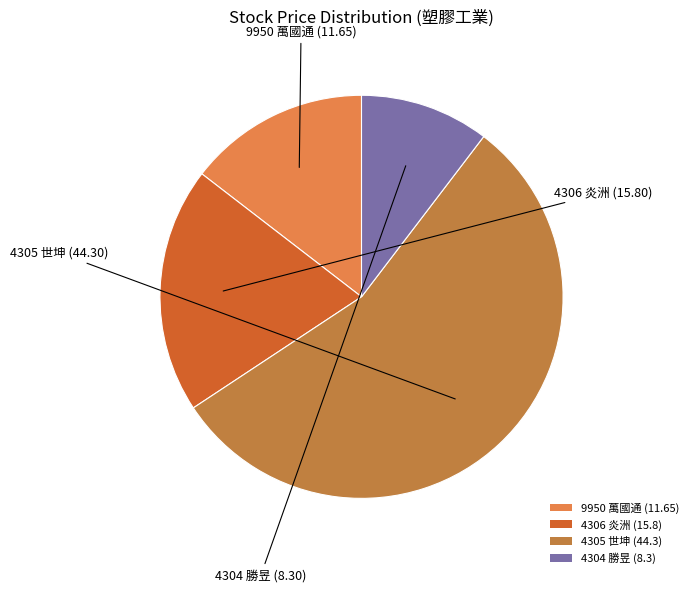

What is the ratio of the value at 9950 萬國通 (11.65) to the value at 4304 勝昱 (8.3)?

1.4